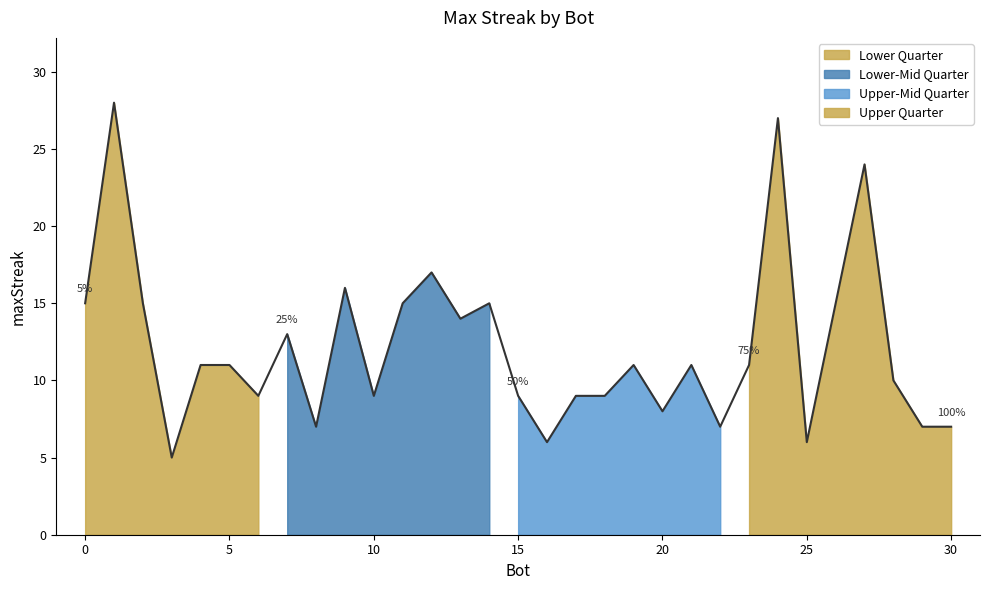

List the labels in order of value, smallest first.

3, 25, 16, 30, 29, 22, 8, 20, 18, 17, 15, 10, 6, 28, 23, 21, 19, 5, 4, 7, 13, 26, 14, 11, 2, 0, 9, 12, 27, 24, 1